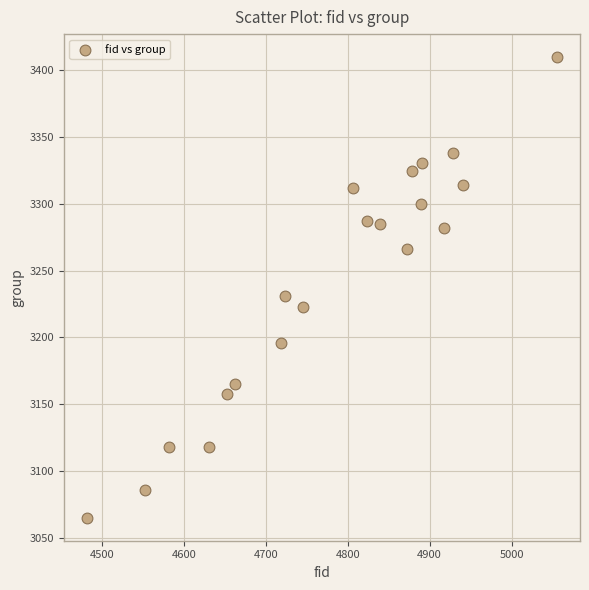

What Y value in the scatter plot is closest to 3237?

3231